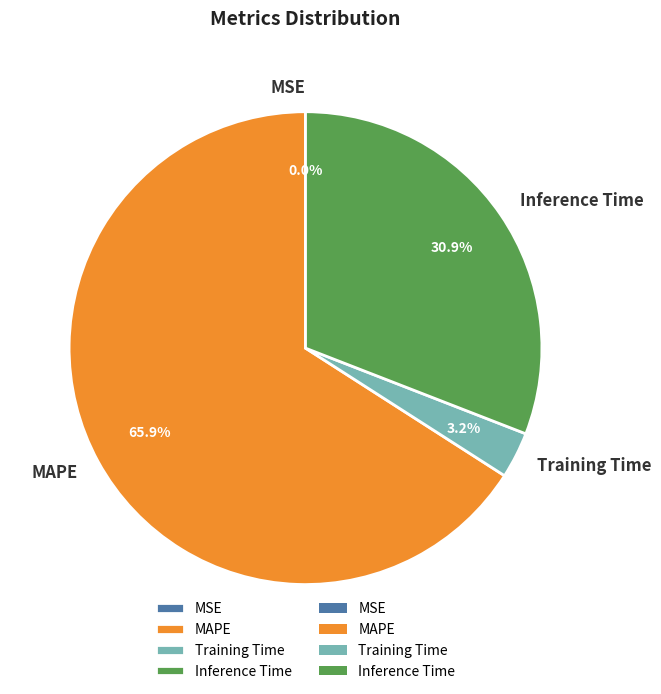

To the nearest percent, what is the combined percentage of MAPE and Inference Time?

97%